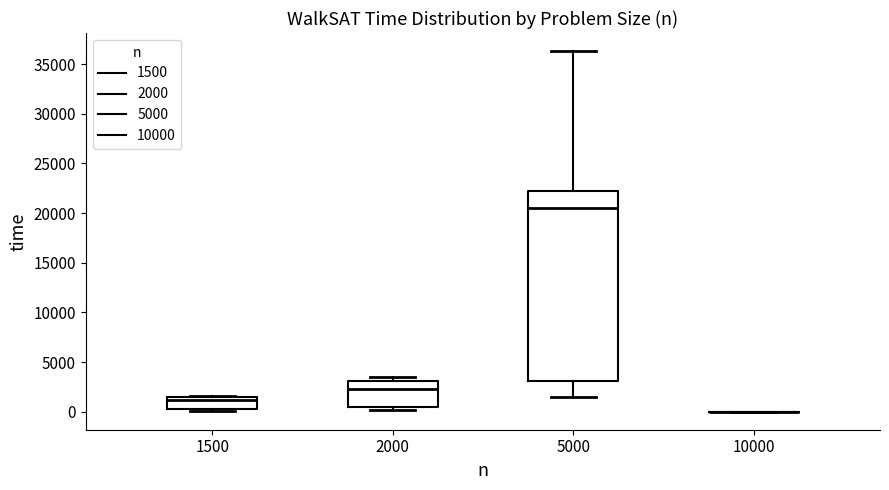

Reading left to right, read every box against the y-axis: the position of its median line, the range the box covers, and the ends of its whiskers. The values are not printed on the chart, so give them approximately, as read against the axis.

1500: median 1000, box 0 to 1500, whiskers 0 to 1500
2000: median 2500, box 500 to 3000, whiskers 0 to 3500
5000: median 20500, box 3000 to 22000, whiskers 1500 to 36500
10000: box collapsed to a line at 0, whiskers 0 to 0